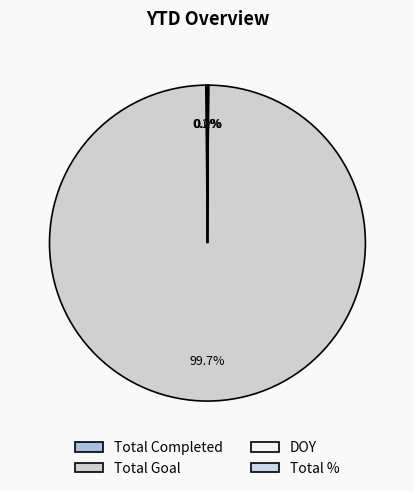

True or false: DOY accounts for 6% of the total.

False